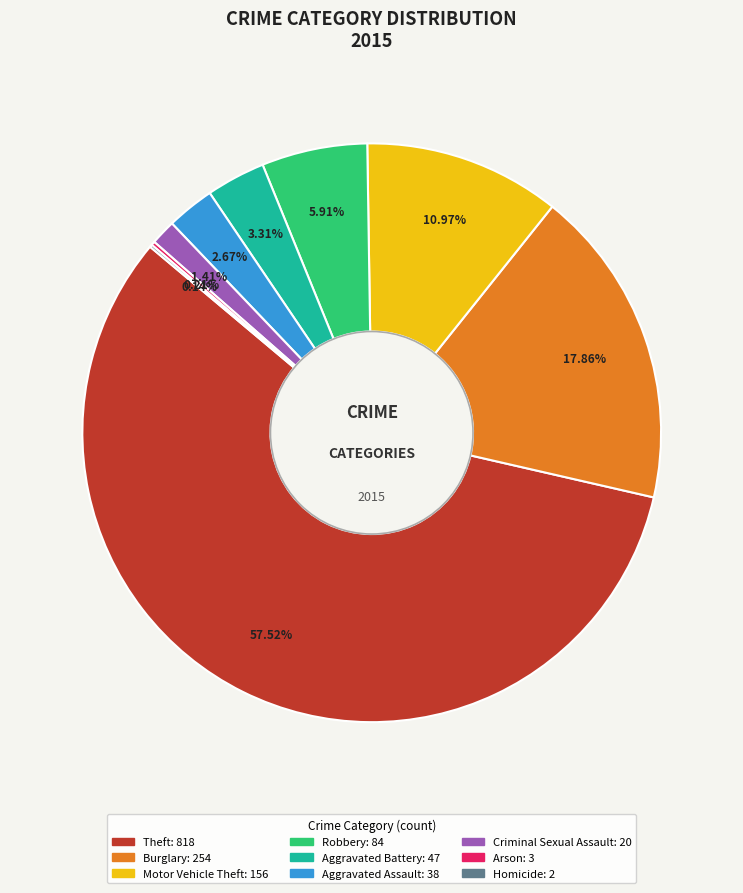

Do Aggravated Assault and Criminal Sexual Assault together represent more than half of the pie?

No